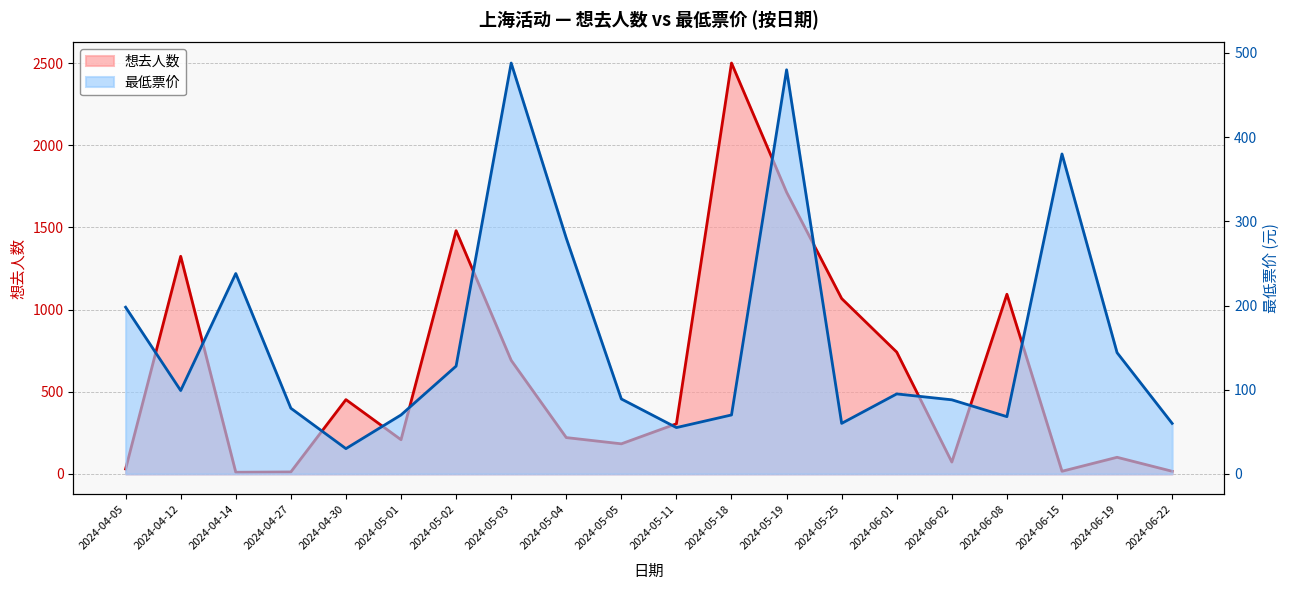

True or false: 想去人数 and 最低票价 cross at least once.

True